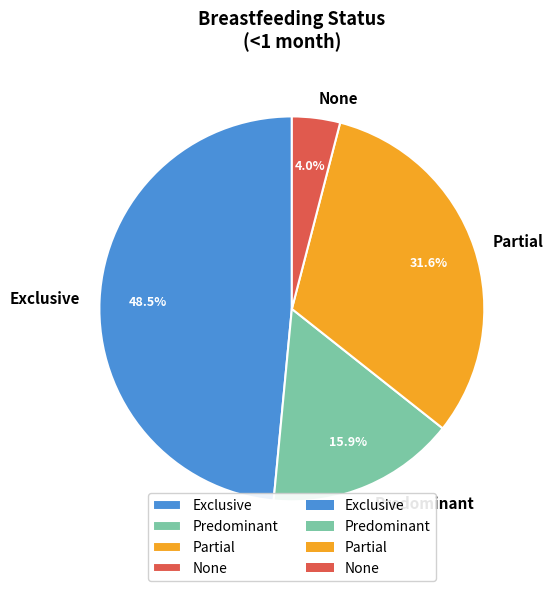

To the nearest percent, what is the difference between the None and Predominant slice percentages?

12%